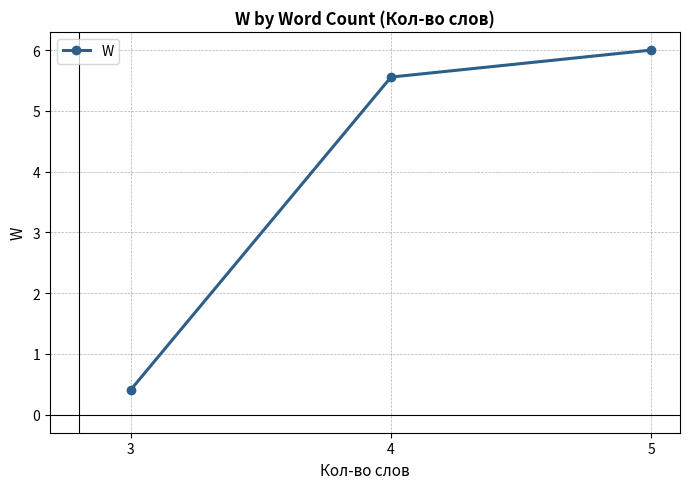

What is the approximate value at 5?

6.0